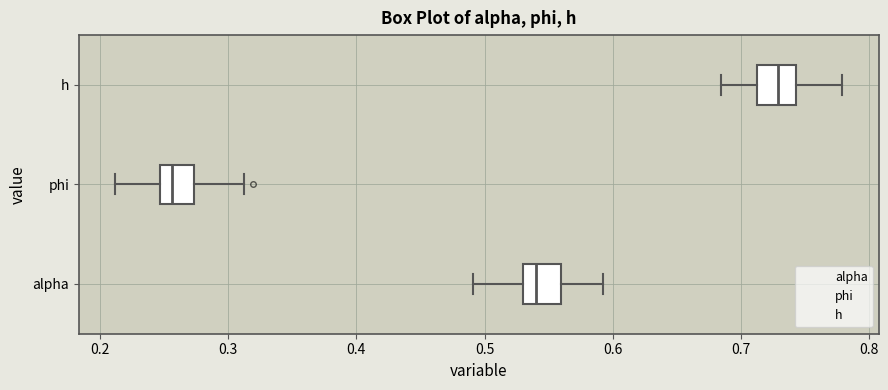

Which box's median line is the furthest to the left?

phi